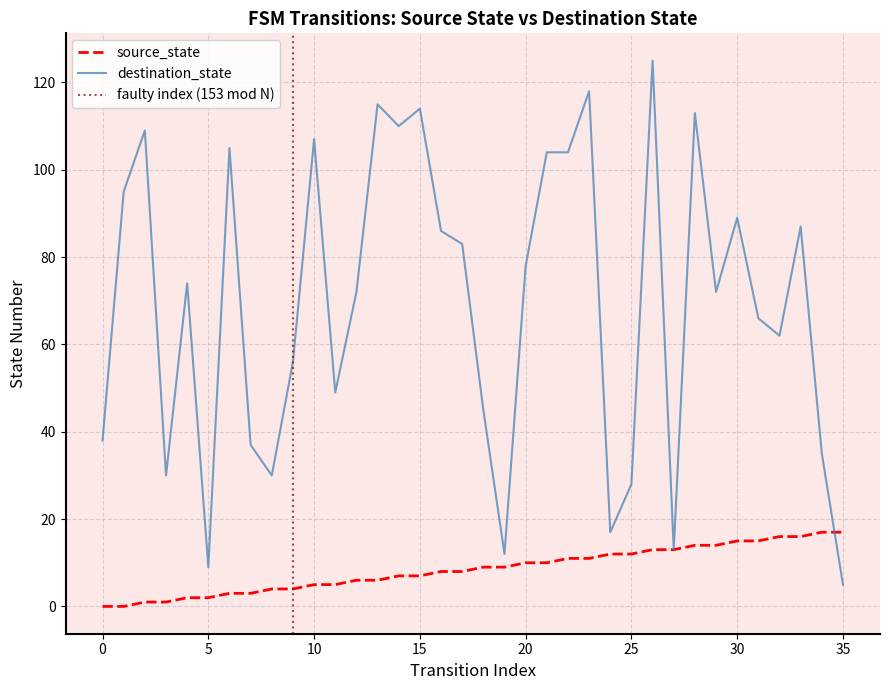

Between which two adjacent categories do destination_state and source_state first intersect?

34 and 35